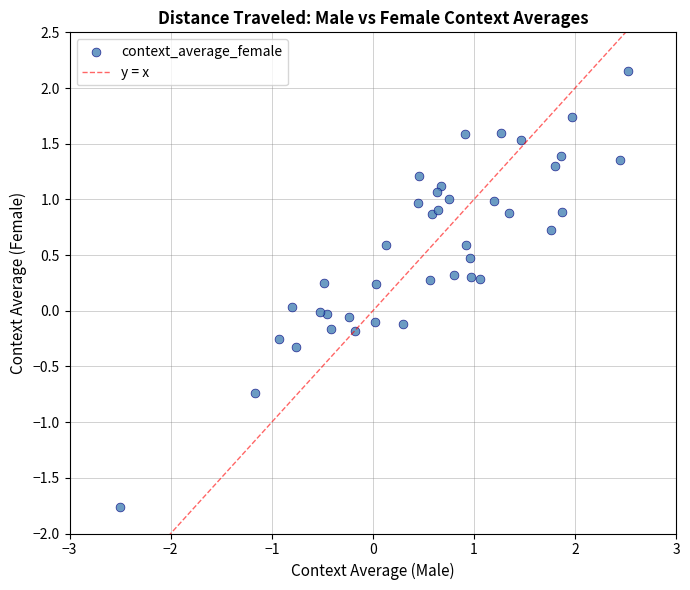

What is the range of X values (max minus min)?

5.0